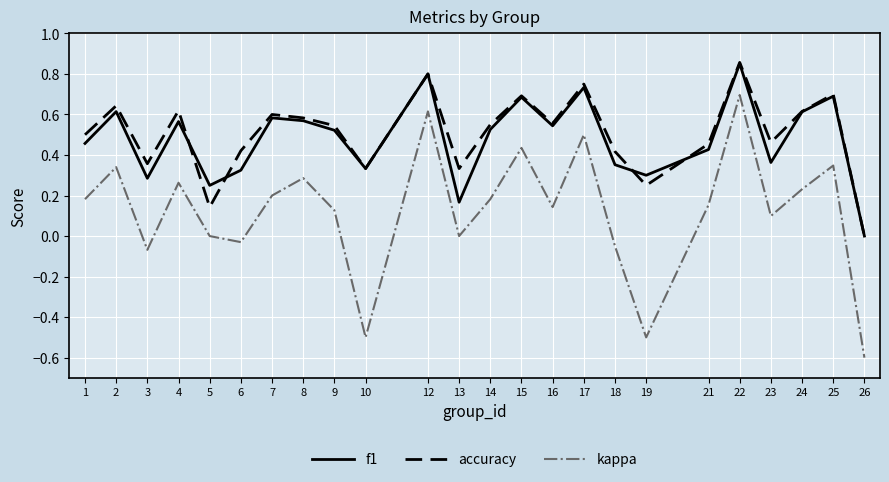

Between 5 and 24, which series saw the biggest shift?

accuracy